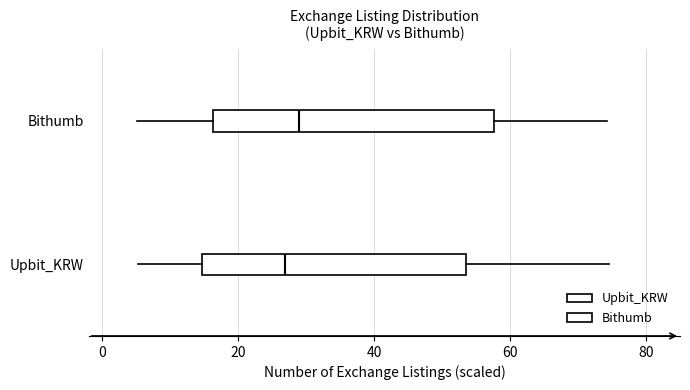

Reading bottom to top, transcribe this box plot: for each box, give where its median line is, the range the box spans, and where its two whiskers end, as read against the x-axis. The values are not printed on the chart, so give them approximately, as read against the axis.

Upbit_KRW: median 26, box 14 to 54, whiskers 6 to 74
Bithumb: median 28, box 16 to 58, whiskers 6 to 74